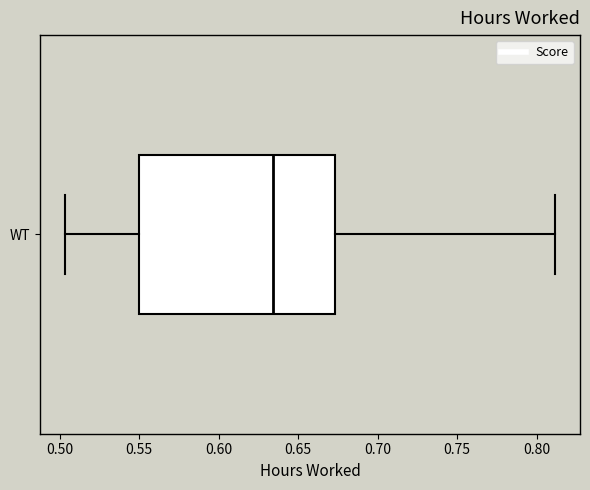

Transcribe this box plot: give where the median line is, the range the box spans, and where the two whiskers end, as read against the x-axis. The values are not printed on the chart, so give them approximately, as read against the axis.

median 0.635, box 0.550 to 0.675, whiskers 0.505 to 0.810